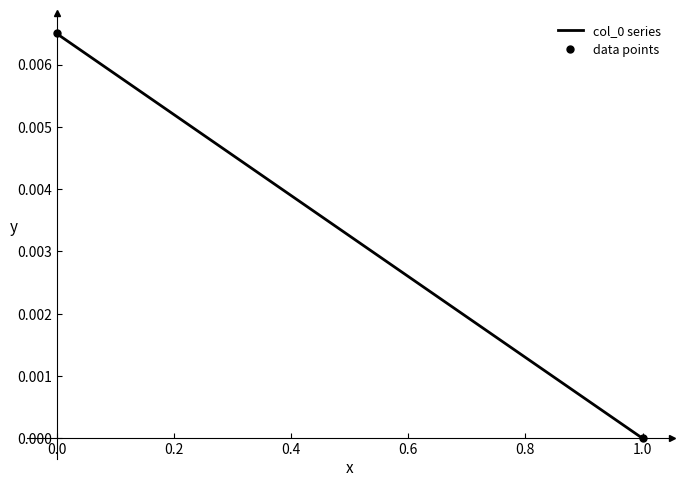

How many col_0 values are between 0 and 1?

2